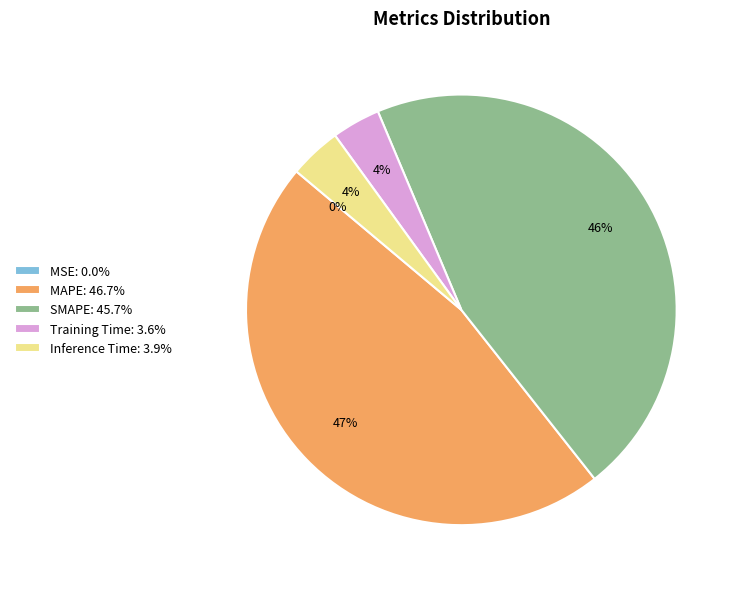

Is Training Time: 3.6% the majority of the pie?

No